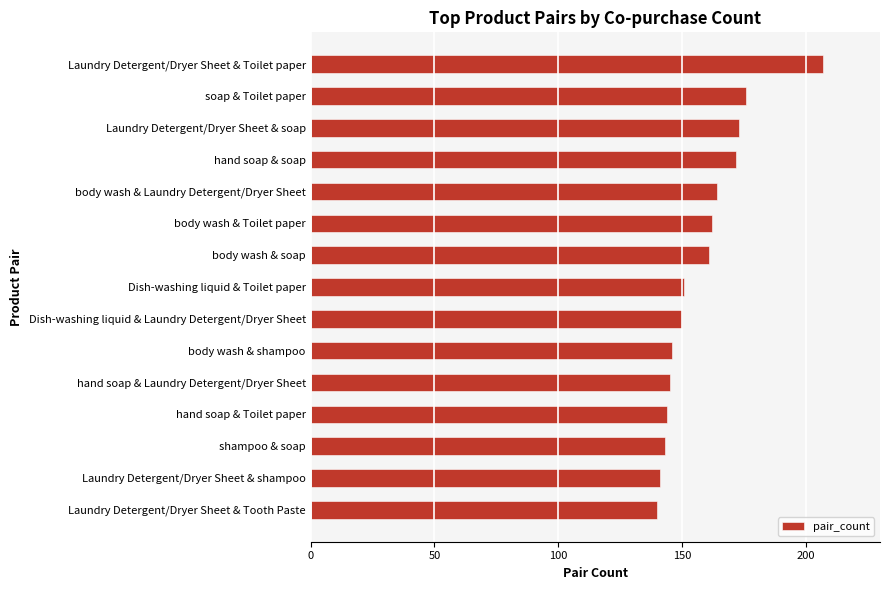

What is the label of the 12th bar from the top?

hand soap & Toilet paper